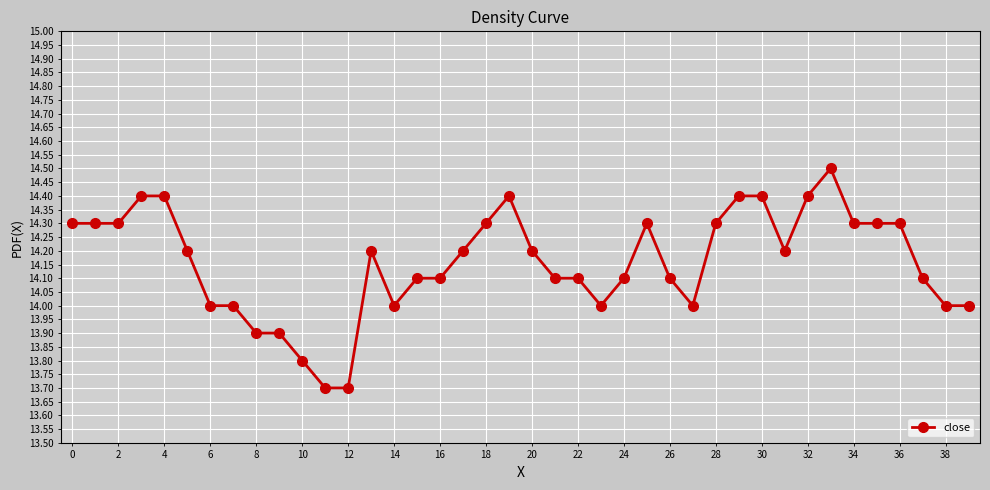

What is the sum of all values?

566.3